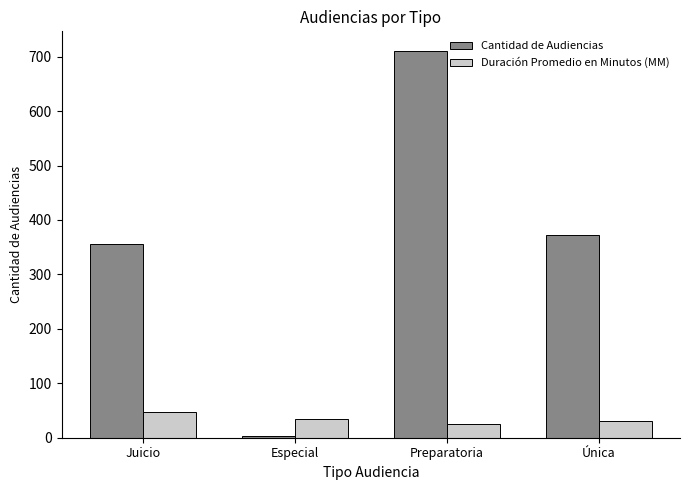

Reading right to left, extract all data points from this chart.

Cantidad de Audiencias: Única=373	Preparatoria=711	Especial=3	Juicio=355
Duración Promedio en Minutos (MM): Única=30	Preparatoria=25	Especial=35	Juicio=48